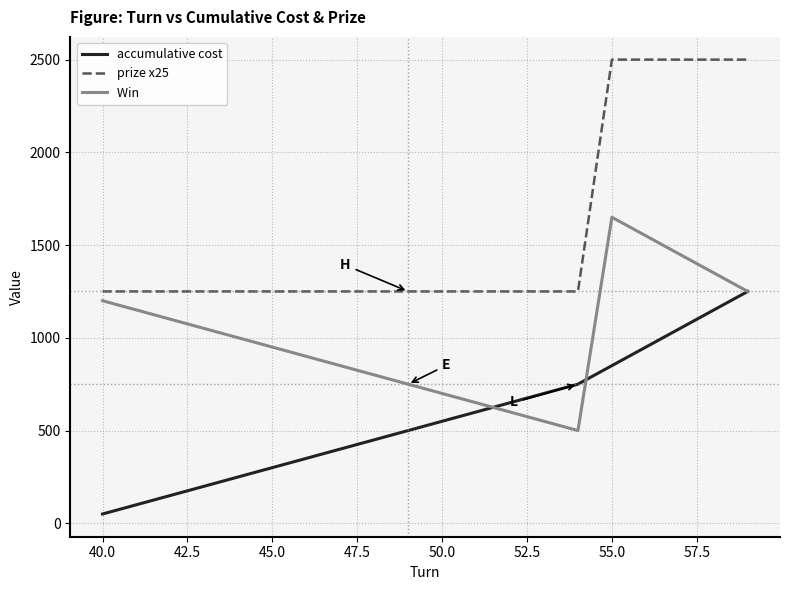

Does the chart have visible grid lines?

Yes